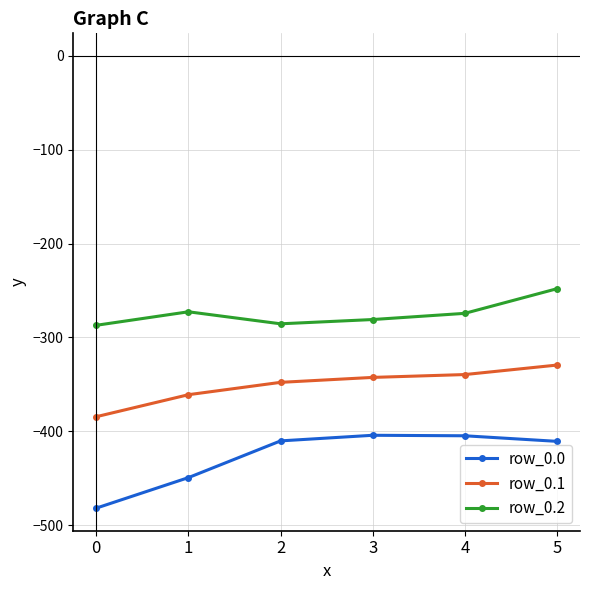

True or false: row_0.1 and row_0.2 cross at least once.

False